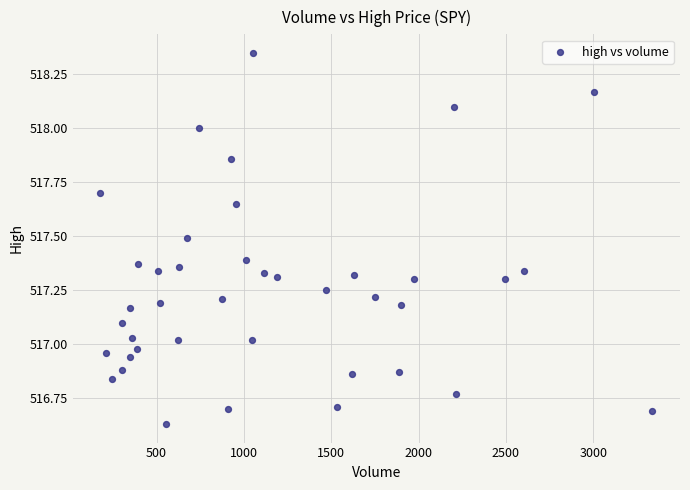

What is the range of Y values (max minus min)?

1.7